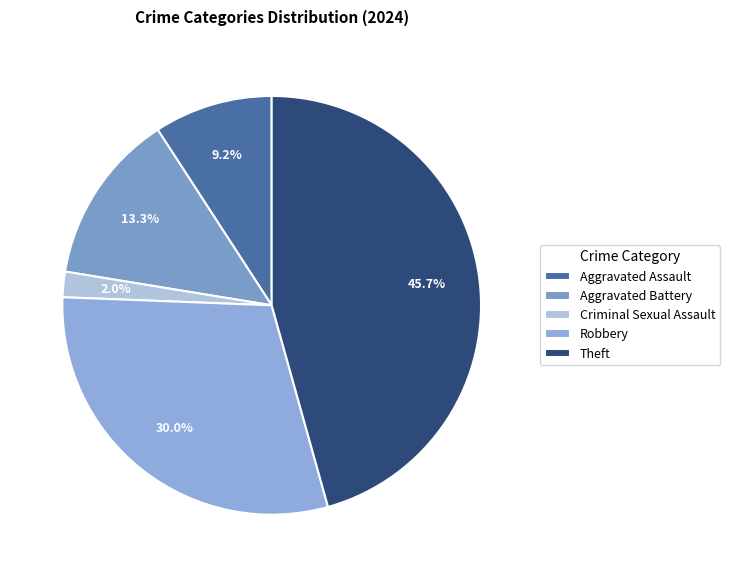

To the nearest percent, what portion does Aggravated Battery represent?

13%